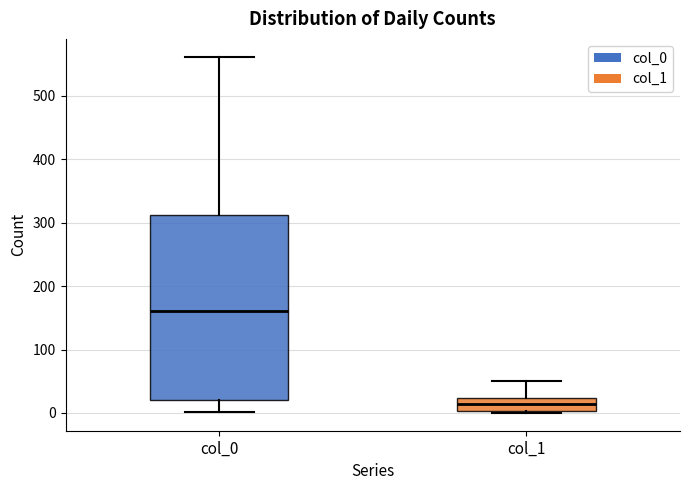

Reading left to right, transcribe this box plot: for each box, give where its median line is, the range the box spans, and where its two whiskers end, as read against the y-axis. The values are not printed on the chart, so give them approximately, as read against the axis.

col_0: median 160, box 20 to 310, whiskers 0 to 560
col_1: median 10, box 0 to 20, whiskers 0 to 50